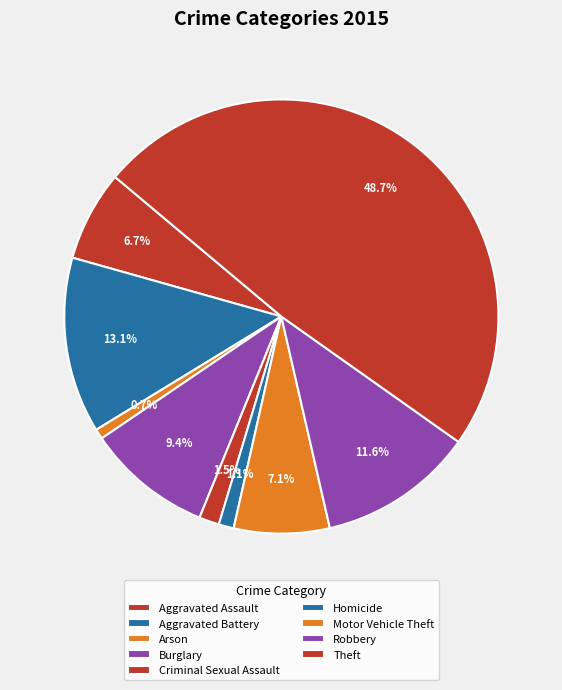

How many slices are in this pie chart?

9